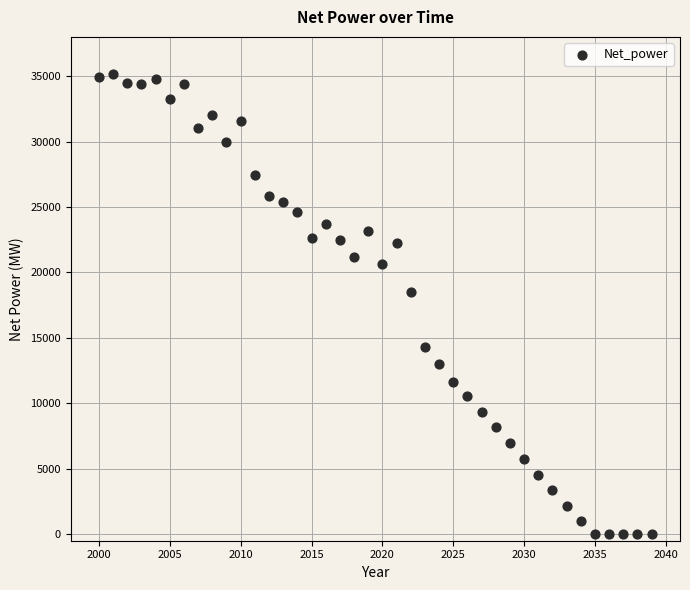

What is the range of Y values (max minus min)?

35155.1